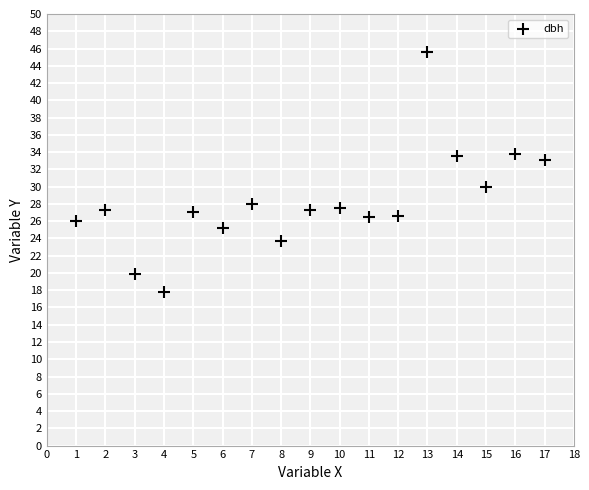

What Y value in the scatter plot is closest to 31?

30.0